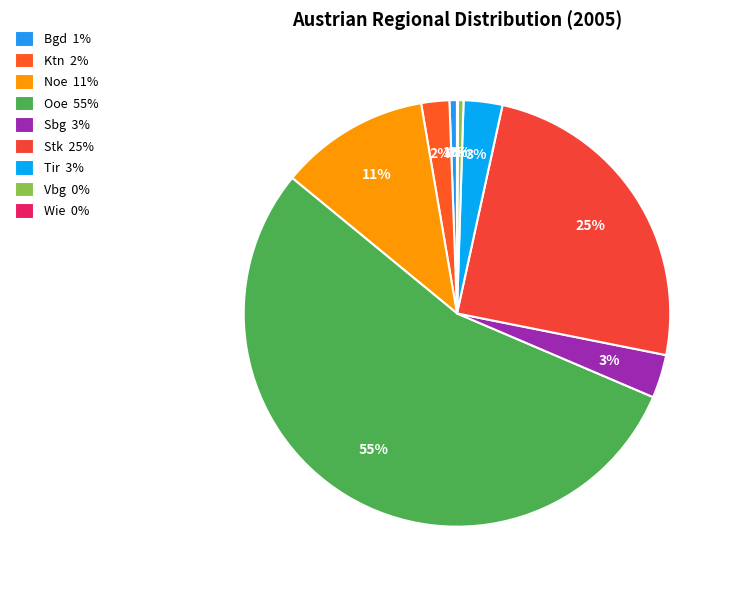

To the nearest percent, what is the difference between the Ooe and Tir slice percentages?

52%